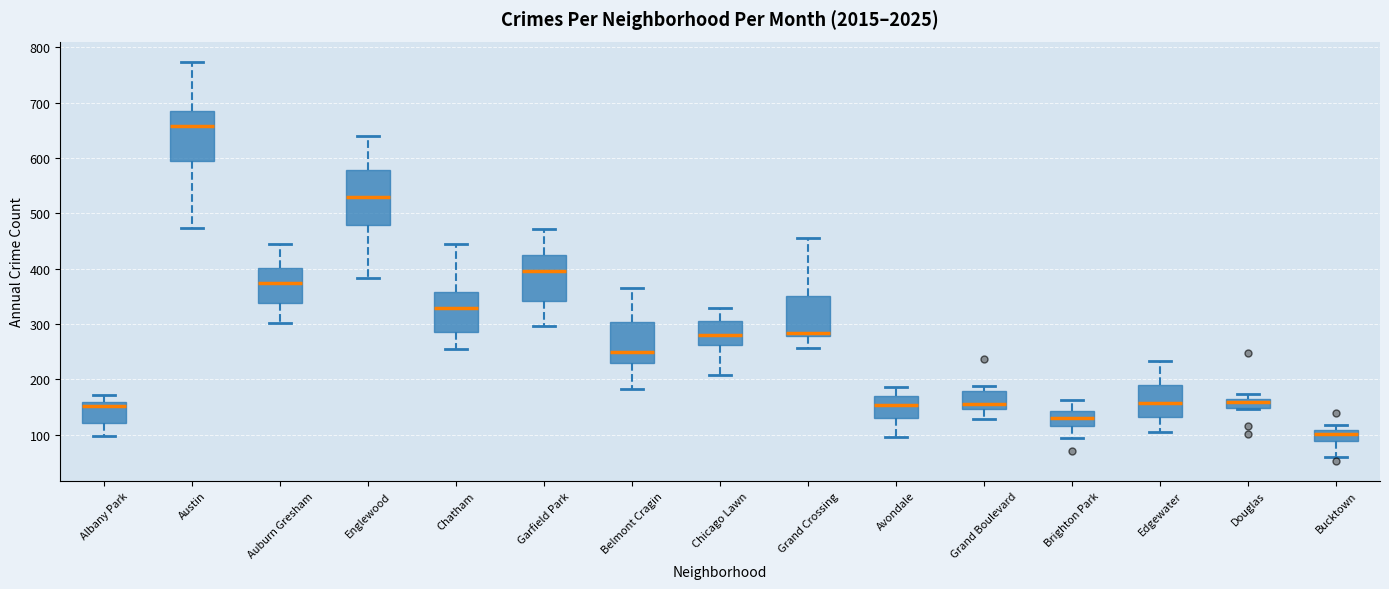

Reading left to right, transcribe this box plot: for each box, give where its median line is, the range the box spans, and where its two whiskers end, as read against the y-axis. The values are not printed on the chart, so give them approximately, as read against the axis.

Albany Park: median 150, box 120 to 160, whiskers 100 to 170
Austin: median 660, box 590 to 690, whiskers 470 to 770
Auburn Gresham: median 370, box 340 to 400, whiskers 300 to 440
Englewood: median 530, box 480 to 580, whiskers 380 to 640
Chatham: median 330, box 290 to 360, whiskers 260 to 440
Garfield Park: median 400, box 340 to 430, whiskers 300 to 470
Belmont Cragin: median 250, box 230 to 300, whiskers 180 to 370
Chicago Lawn: median 280, box 260 to 310, whiskers 210 to 330
Grand Crossing: median 280 (just above the box's lower edge), box 280 to 350, whiskers 260 to 460
Avondale: median 150, box 130 to 170, whiskers 100 to 190
Grand Boulevard: median 160, box 150 to 180, whiskers 130 to 190
Brighton Park: median 130, box 120 to 140, whiskers 100 to 160
Edgewater: median 160, box 130 to 190, whiskers 110 to 230
Douglas: median 160, box 150 to 170, whiskers 150 to 170 (just above the box's upper edge)
Bucktown: median 100, box 90 to 110, whiskers 60 to 120